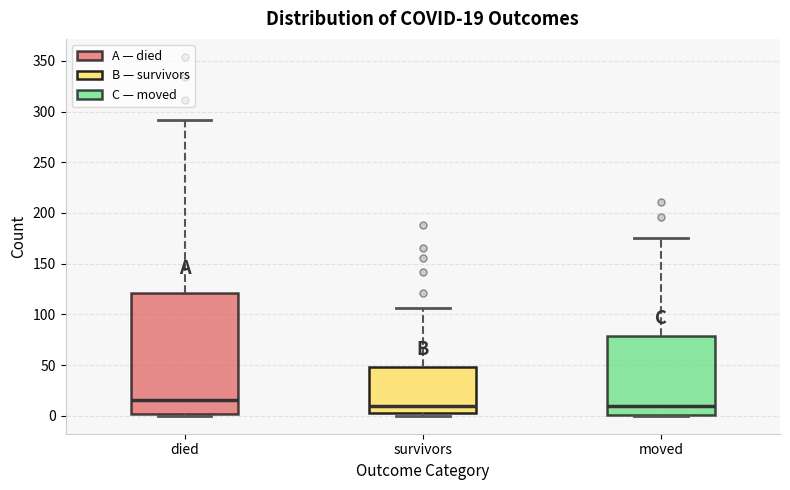

Which box is the tallest, from its lower edge to its upper edge?

died